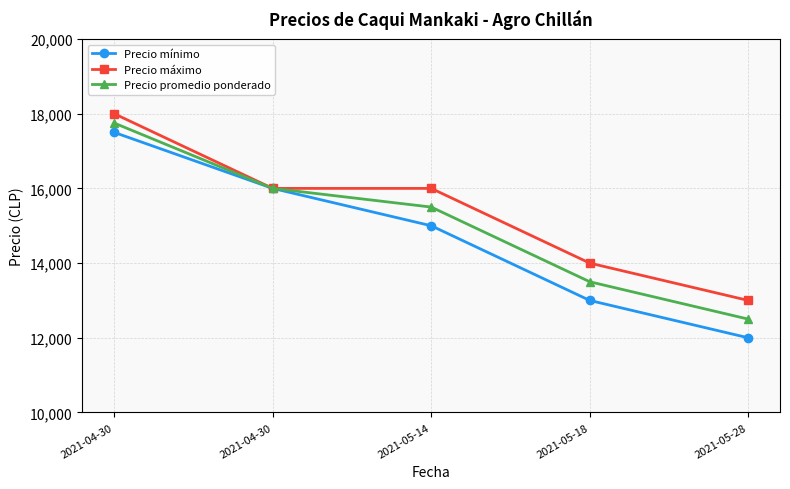

Rank the series by their average value, from lowest to highest.

Precio mínimo, Precio promedio ponderado, Precio máximo